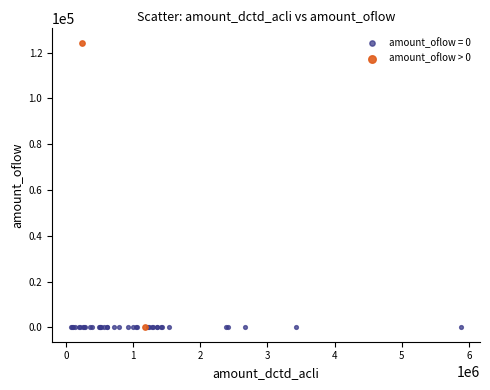

What are all the series names shown in the legend?

amount_oflow = 0, amount_oflow > 0